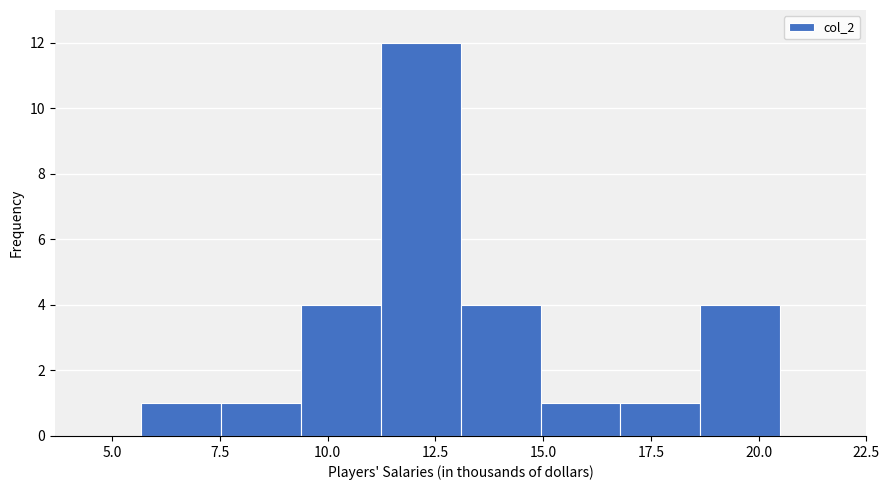

Read against the x-axis, roughly where is the centre of the tallest bar?

12.0